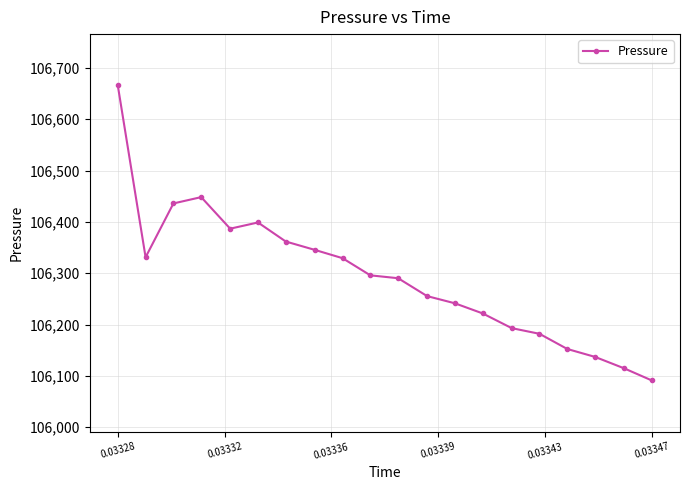

True or false: the data has more than 1 interior local peaks.

True